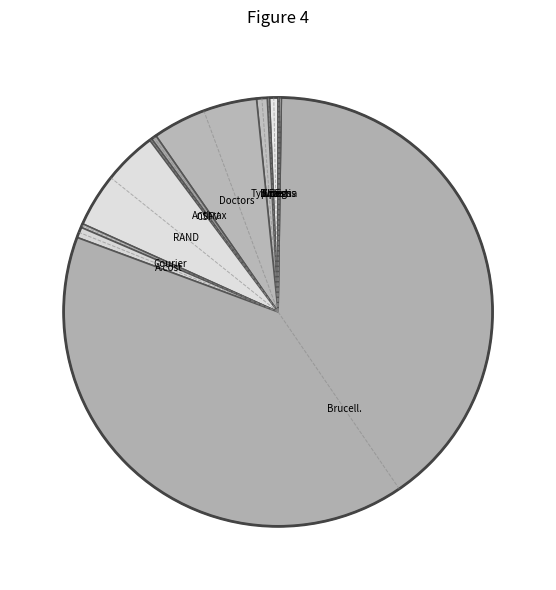

Which slice is the smallest?

Y pestis ID50